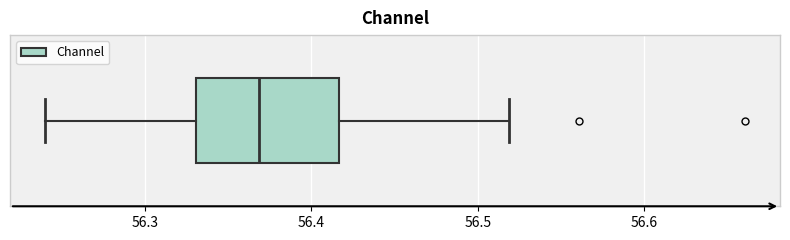

Read this box plot against the x-axis: the position of the median line, the range covered by the box, and the ends of both whiskers. The values are not printed on the chart, so give them approximately, as read against the axis.

median 56.37, box 56.33 to 56.42, whiskers 56.24 to 56.52